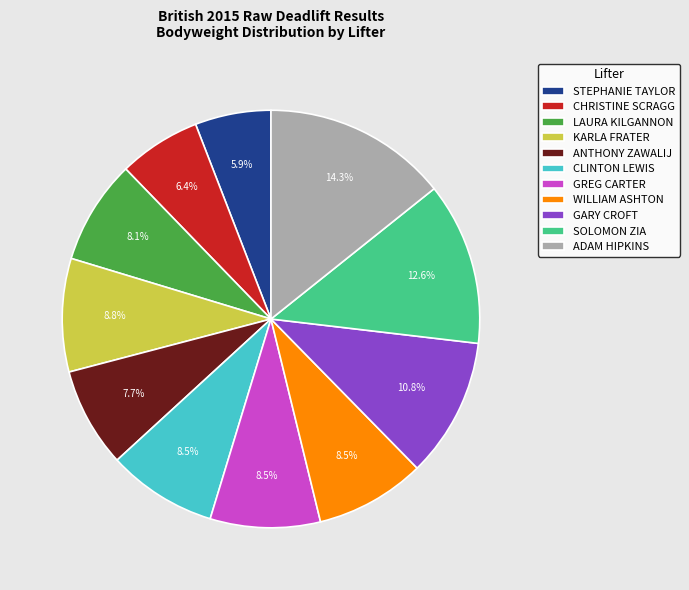

Is it true that CHRISTINE SCRAGG is 20% of the pie?

False